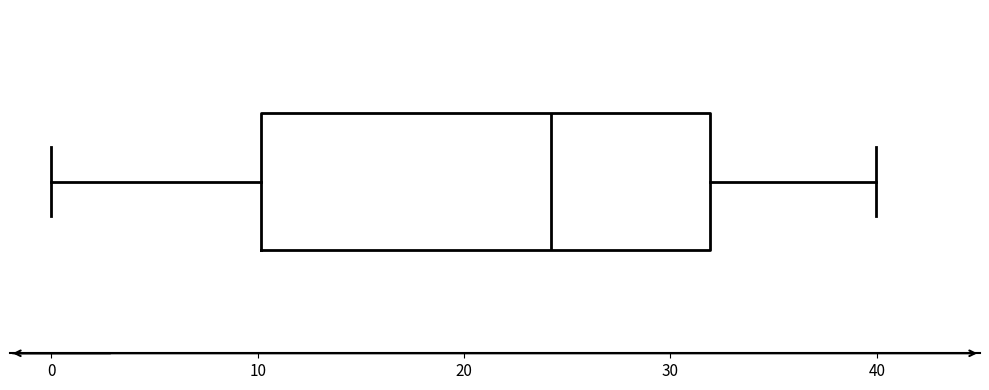

Transcribe this box plot: give where the median line is, the range the box spans, and where the two whiskers end, as read against the x-axis. The values are not printed on the chart, so give them approximately, as read against the axis.

median 24, box 10 to 32, whiskers 0 to 40